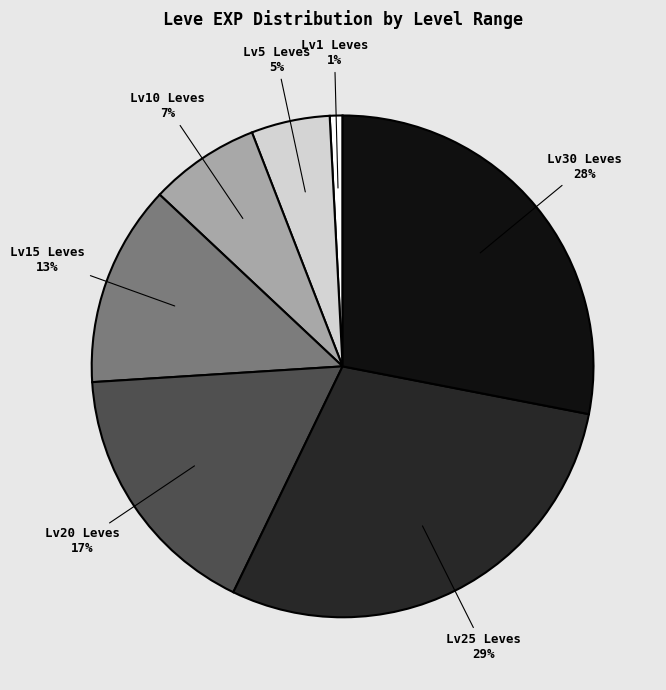

To the nearest percent, what is the difference between the largest and smallest slice percentages?

28%